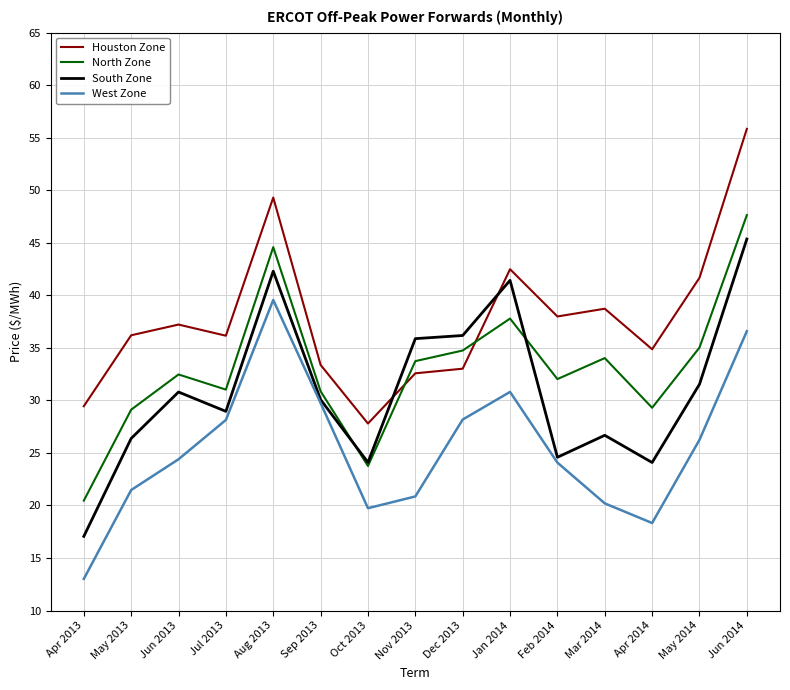

List the series in order of their overall mean, lowest first.

West Zone, South Zone, North Zone, Houston Zone